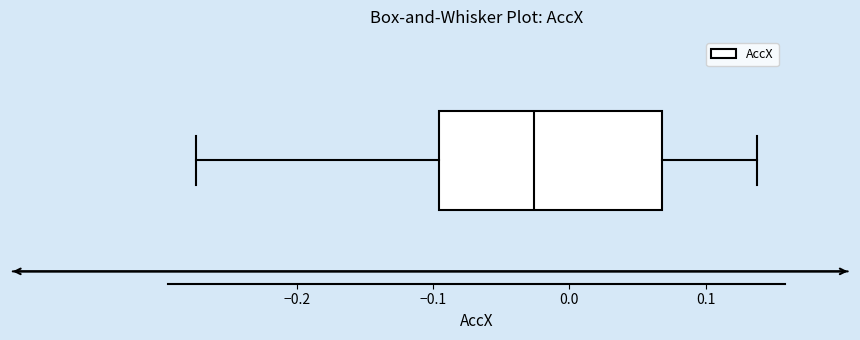

Read this box plot against the x-axis: the position of the median line, the range covered by the box, and the ends of both whiskers. The values are not printed on the chart, so give them approximately, as read against the axis.

median -0.03, box -0.10 to 0.07, whiskers -0.27 to 0.14